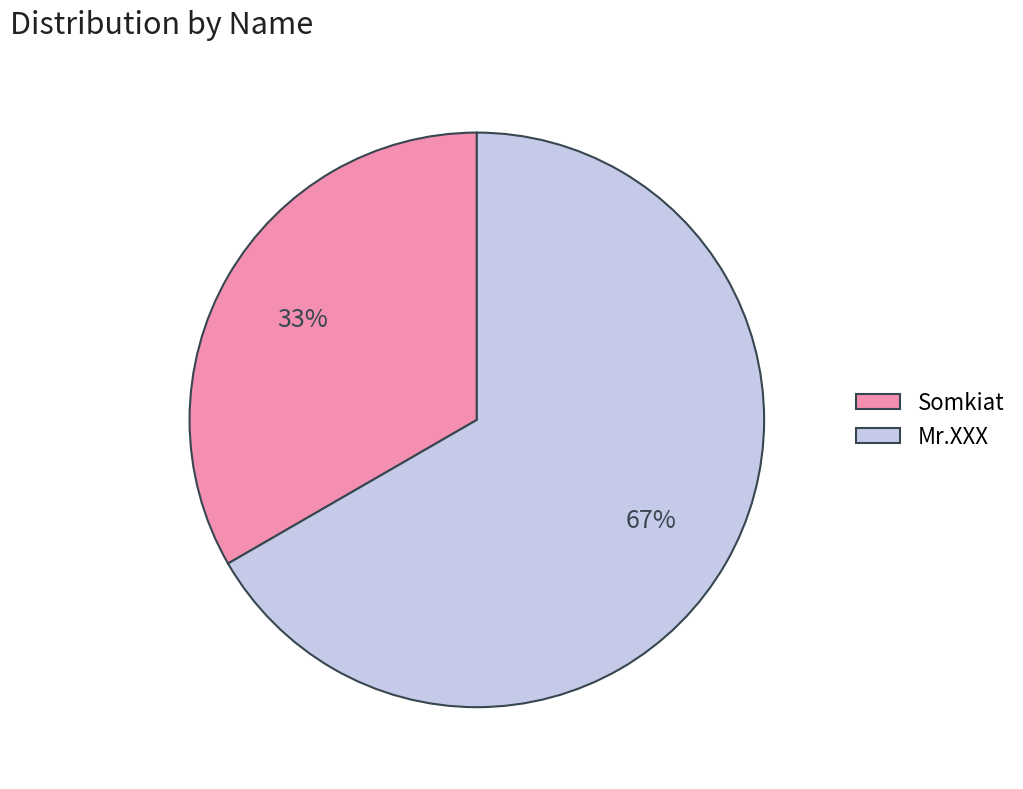

How many slices are in this pie chart?

2